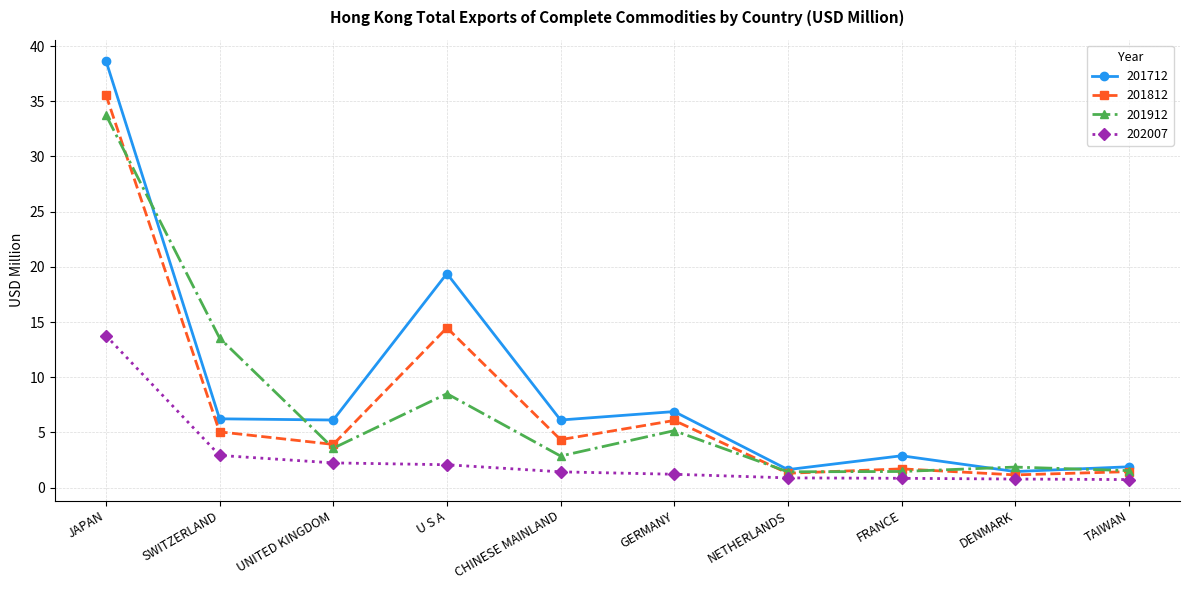

Where does the 202007 series first go above 1?

JAPAN